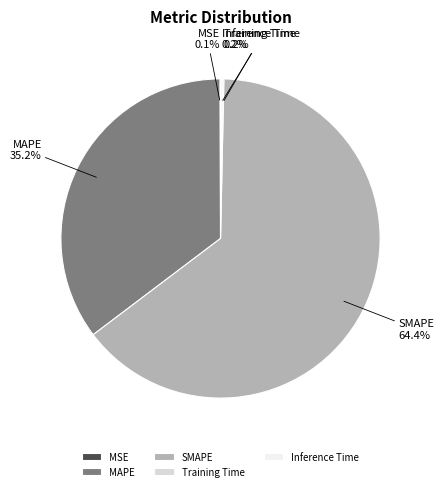

To the nearest percent, what is the difference between the SMAPE and MAPE slice percentages?

29%